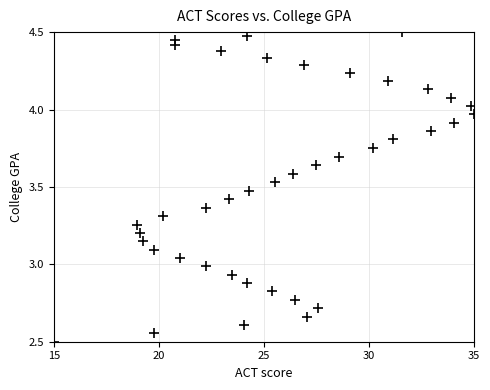

What is the range of X values (max minus min)?

20.0